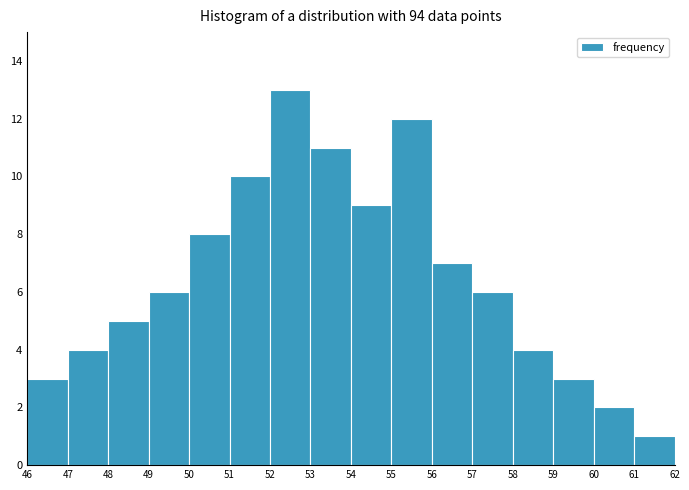

Reading left to right, list every bar in this chart as the range it spans on the x-axis followed by its height. The values are not printed on the chart, so give them approximately, as read against the axis.

46 to 47: 3
47 to 48: 4
48 to 49: 5
49 to 50: 6
50 to 51: 8
51 to 52: 10
52 to 53: 13
53 to 54: 11
54 to 55: 9
55 to 56: 12
56 to 57: 7
57 to 58: 6
58 to 59: 4
59 to 60: 3
60 to 61: 2
61 to 62: 1